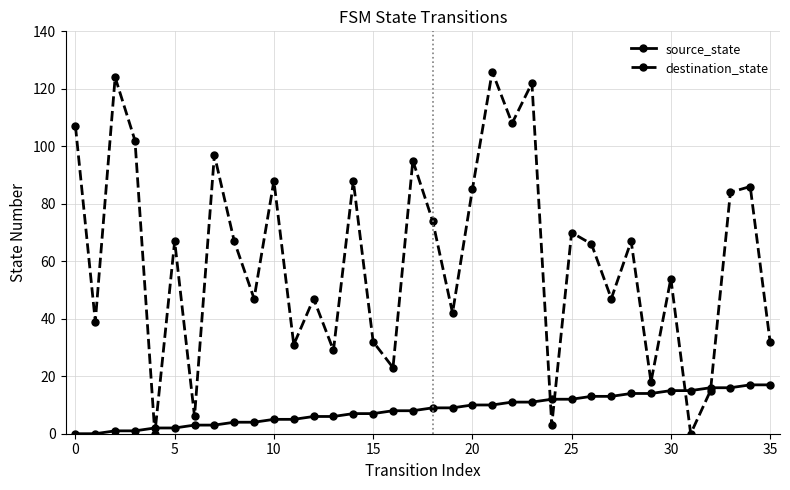

At how many categories does at least one series exceed 93?

8